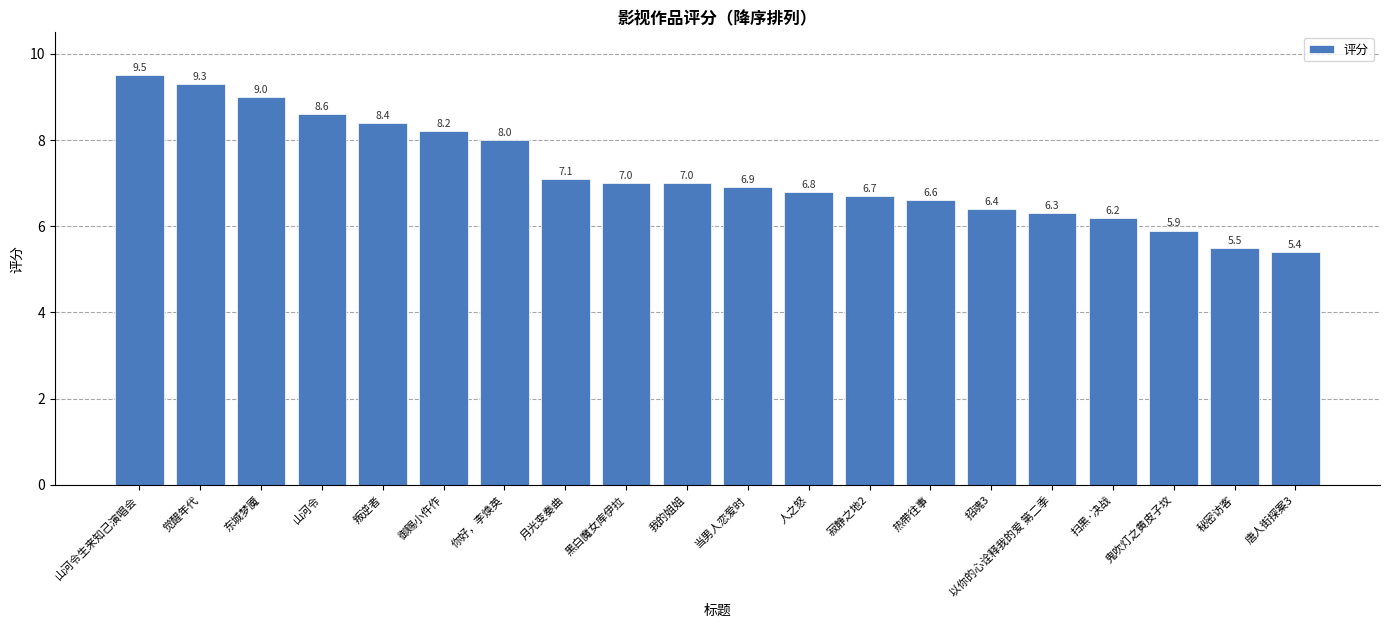

Are the bars horizontal?

No